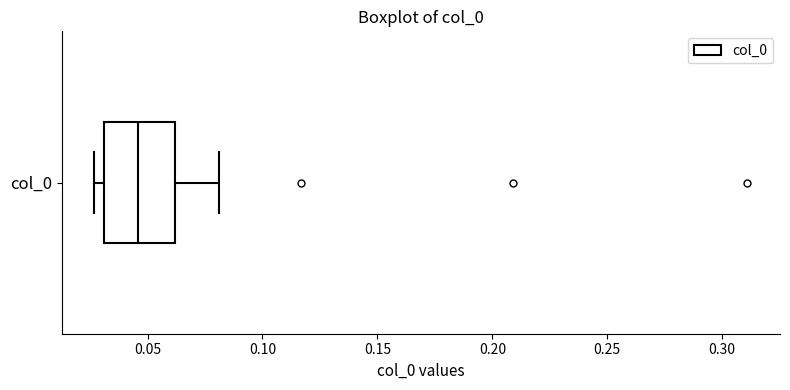

Read this box plot against the x-axis: the position of the median line, the range covered by the box, and the ends of both whiskers. The values are not printed on the chart, so give them approximately, as read against the axis.

median 0.045, box 0.030 to 0.060, whiskers 0.025 to 0.080